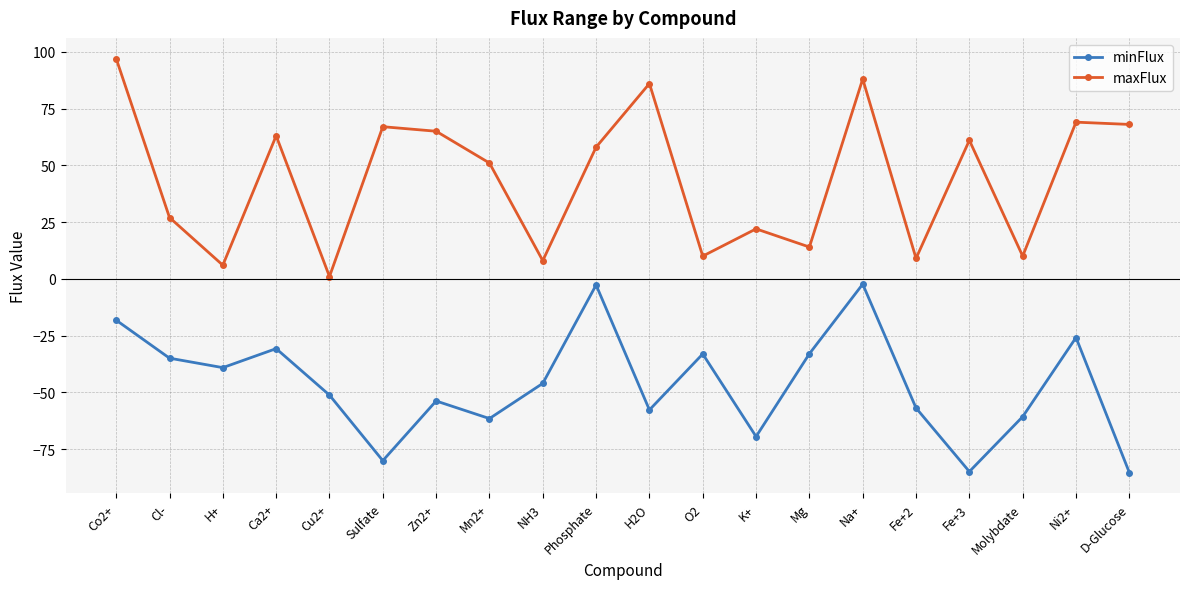

Count the number of categories in the chart.

20